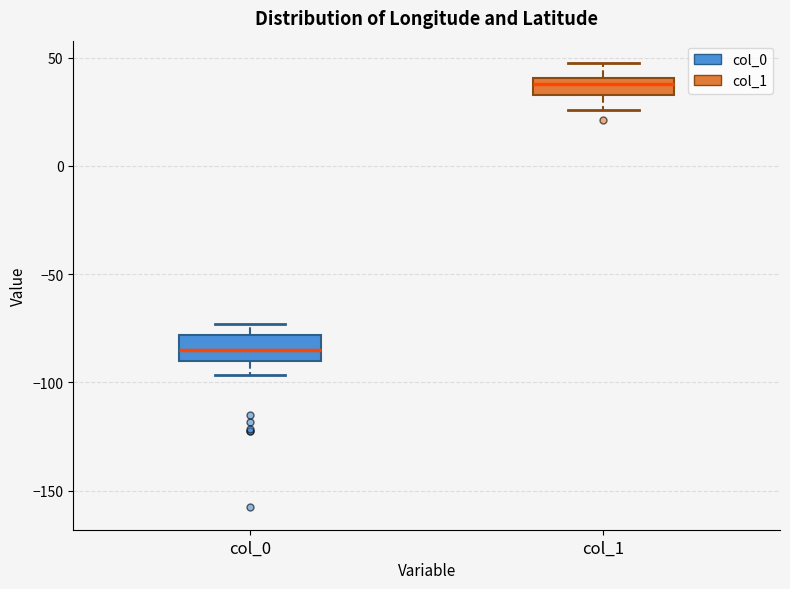

Reading left to right, transcribe this box plot: for each box, give where its median line is, the range the box spans, and where its two whiskers end, as read against the y-axis. The values are not printed on the chart, so give them approximately, as read against the axis.

col_0: median -85, box -90 to -80, whiskers -95 to -75
col_1: median 40 (inside the box), box 35 to 40, whiskers 25 to 50